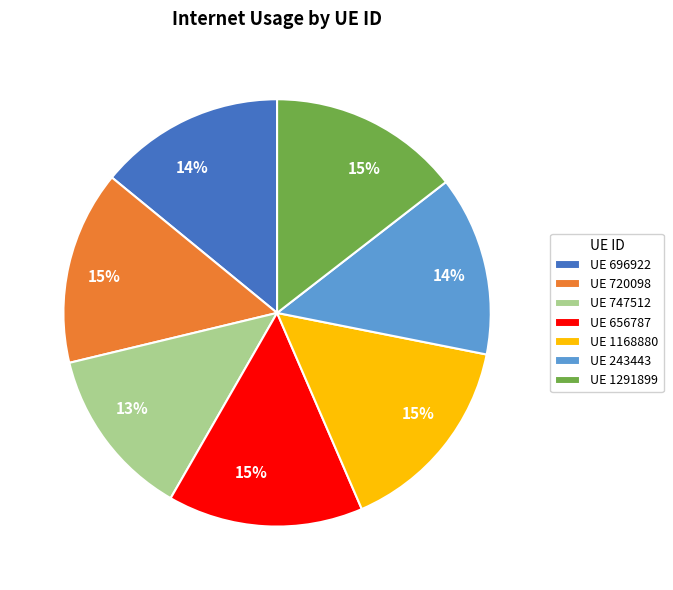

What is the smallest slice in the pie chart?

UE 747512